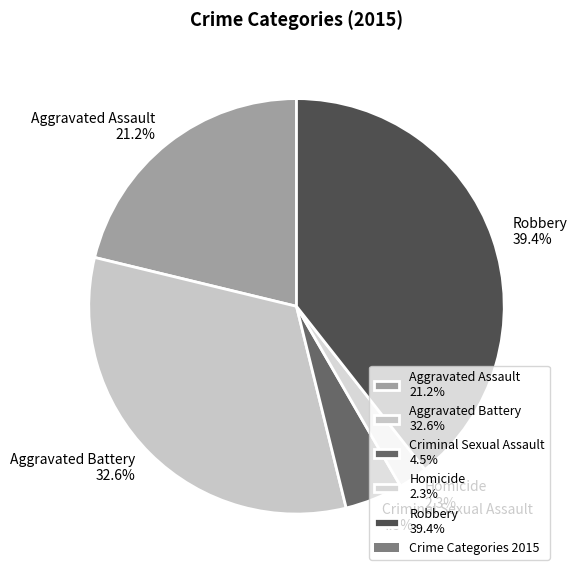

To the nearest percent, what is the difference between the Criminal Sexual Assault and Aggravated Battery slice percentages?

28%